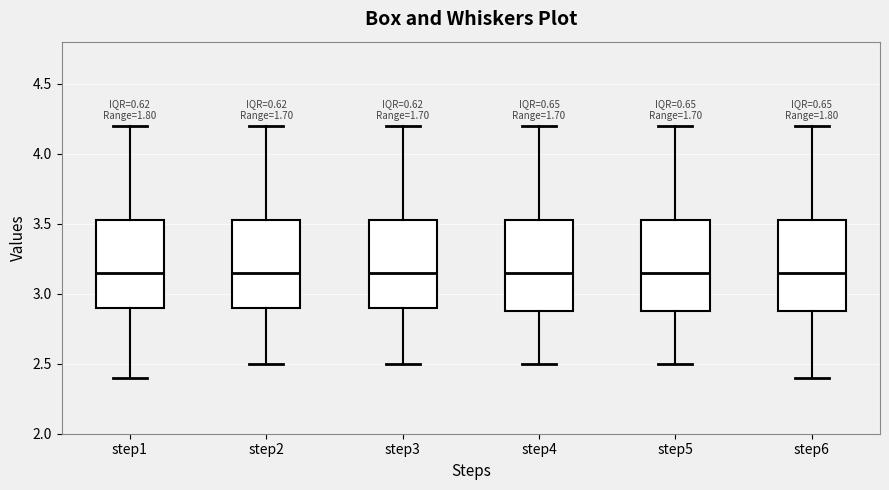

Where is the upper edge of the box for step5 on the y-axis? The values are not printed on the chart, so give them approximately, as read against the axis.

3.55